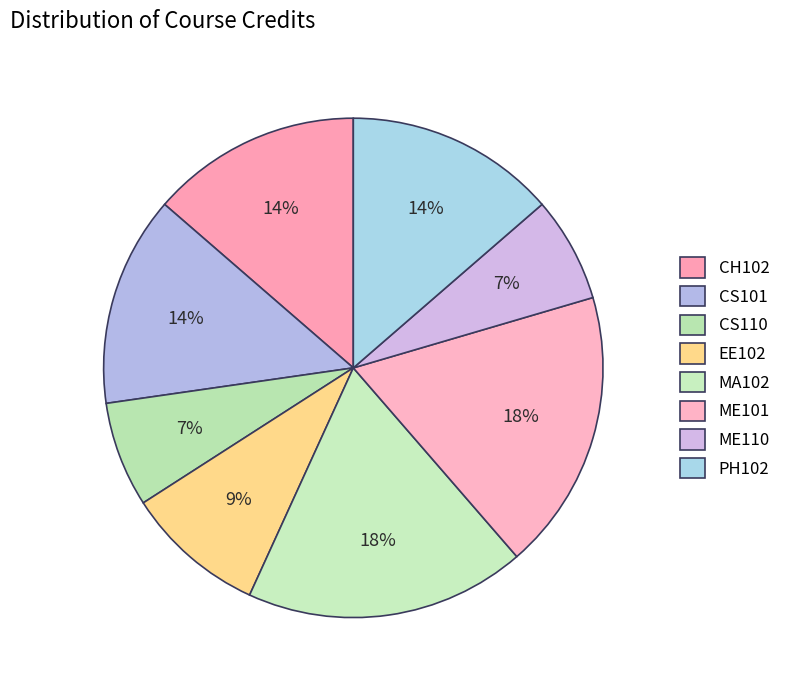

Is there a majority slice in this chart?

No